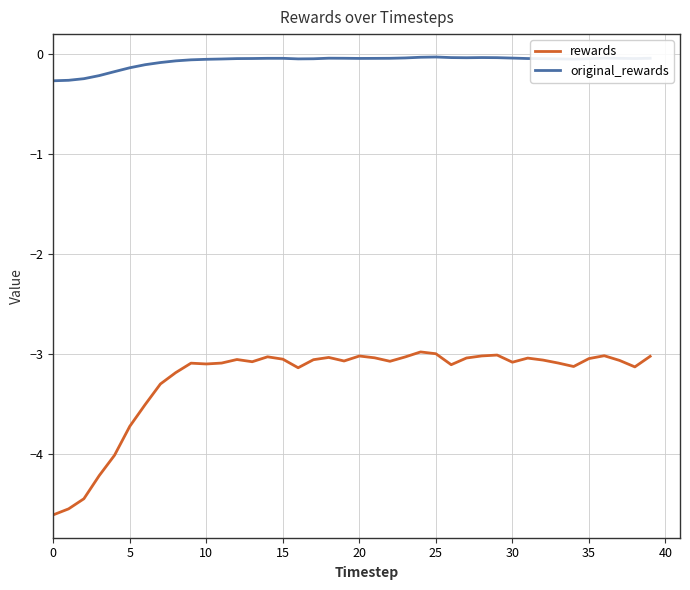

Rank the series by their maximum value, from highest to lowest.

original_rewards, rewards